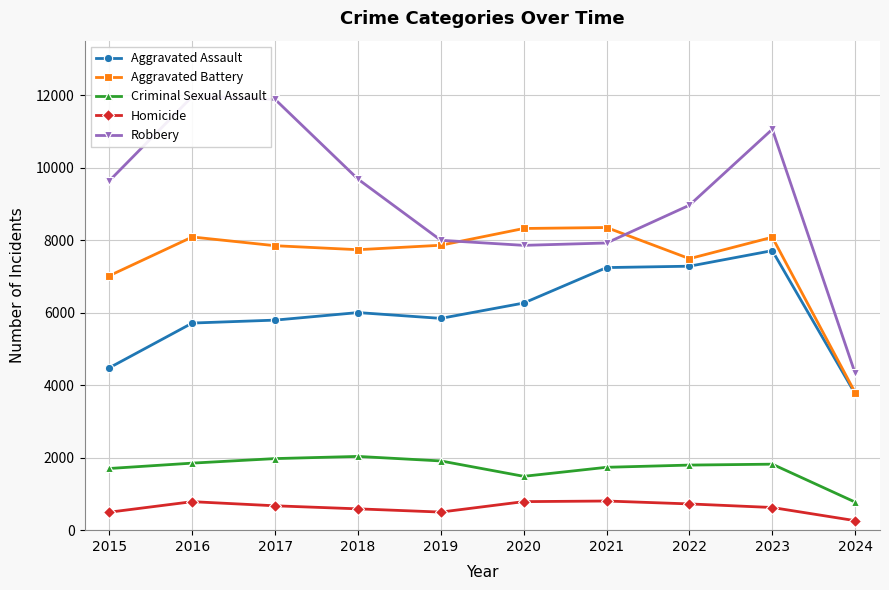

What are all the series names shown in the legend?

Aggravated Assault, Aggravated Battery, Criminal Sexual Assault, Homicide, Robbery